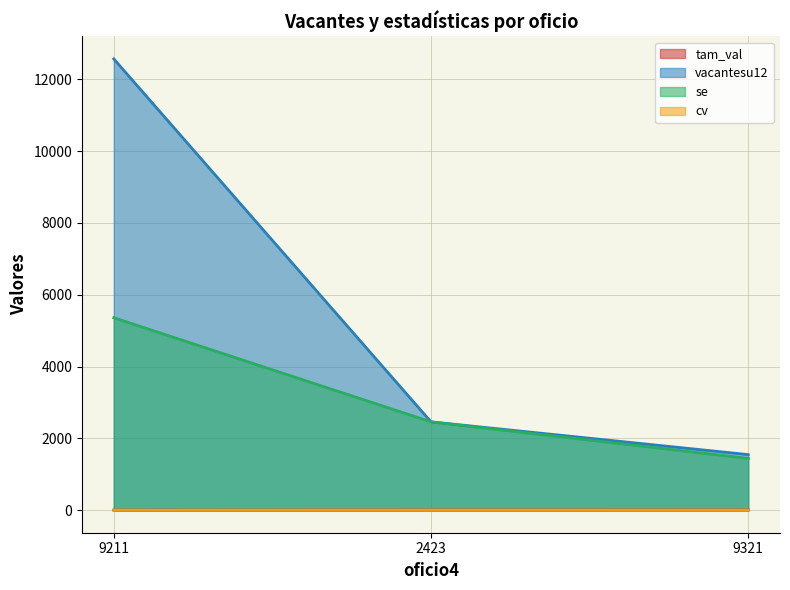

How many series are shown in this chart?

4